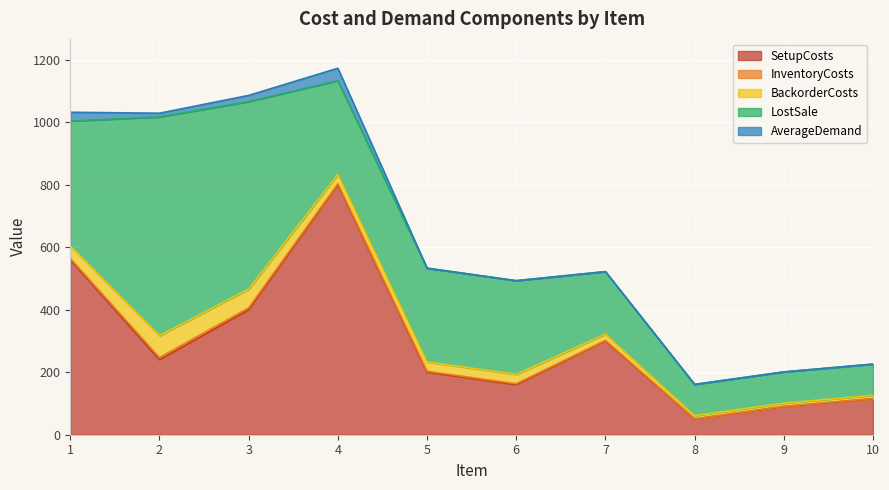

The value of BackorderCosts at 2 is 70. True or false?

True